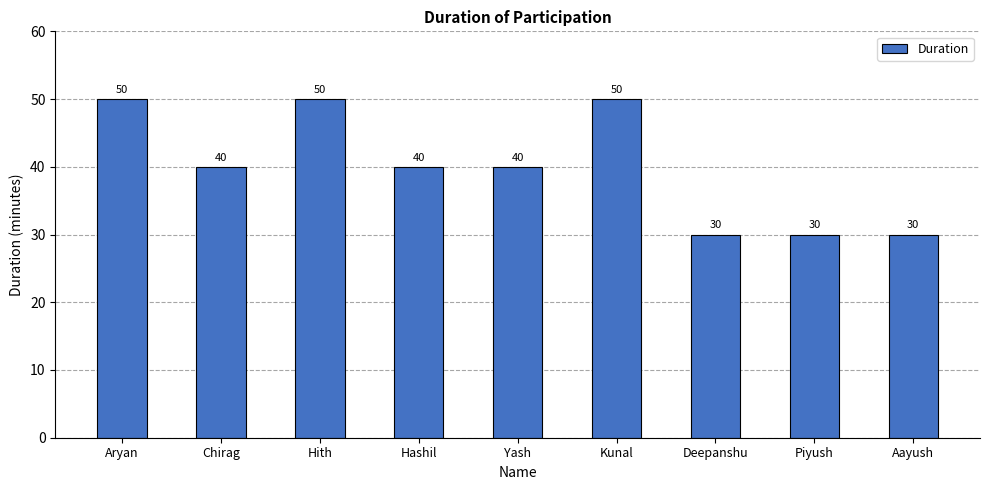

What is the label of the 8th bar from the left?

Piyush